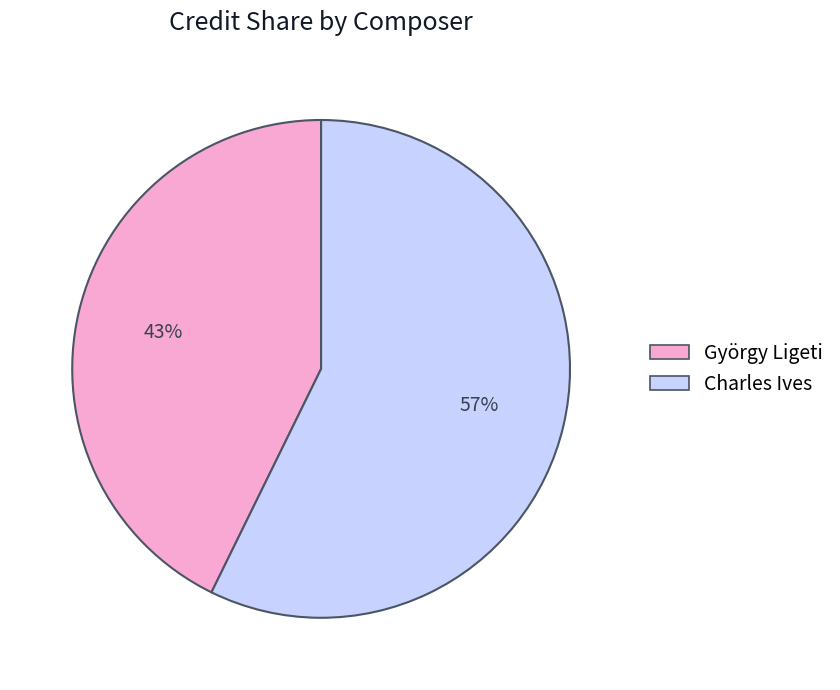

What is the majority slice?

Charles Ives